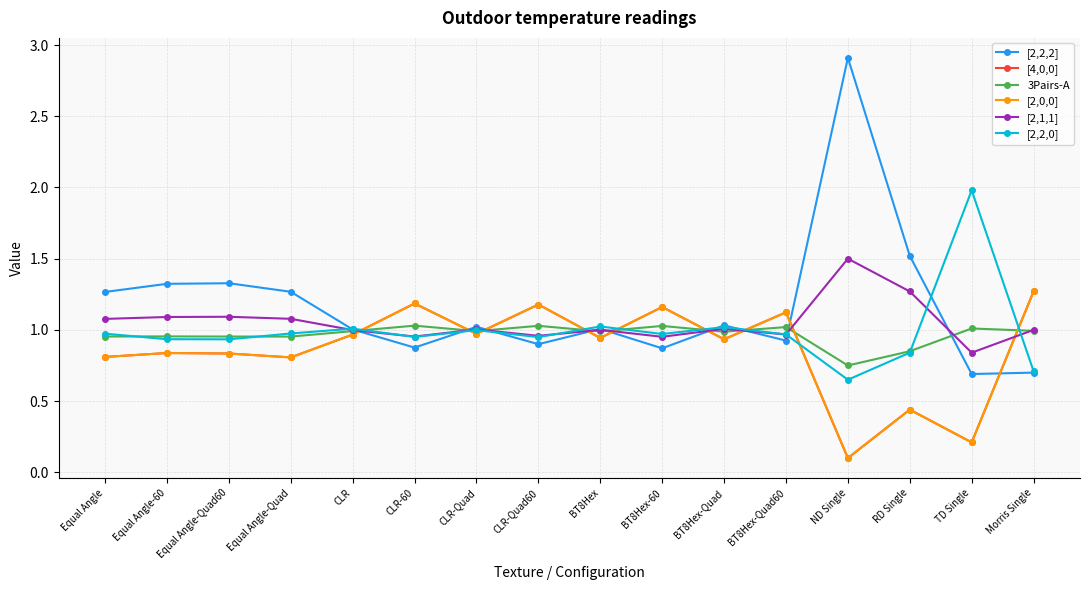

Where is the first local maximum for [2,2,0]?

CLR